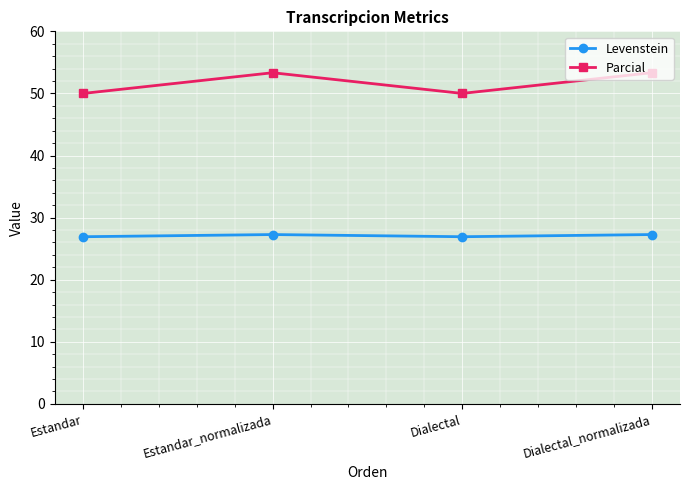

What is the sum of all Parcial values?

206.7